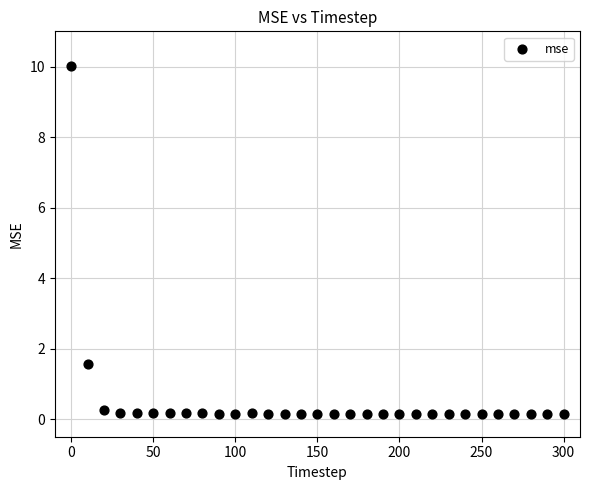

What Y value in the scatter plot is closest to 5?

1.6